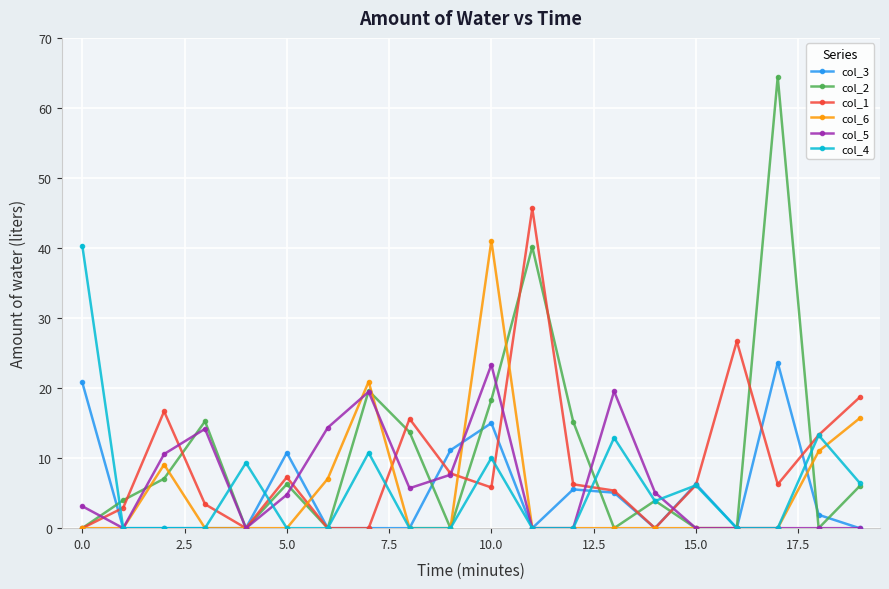

What is the value of the col_2 point at the 4th from the left?

15.3